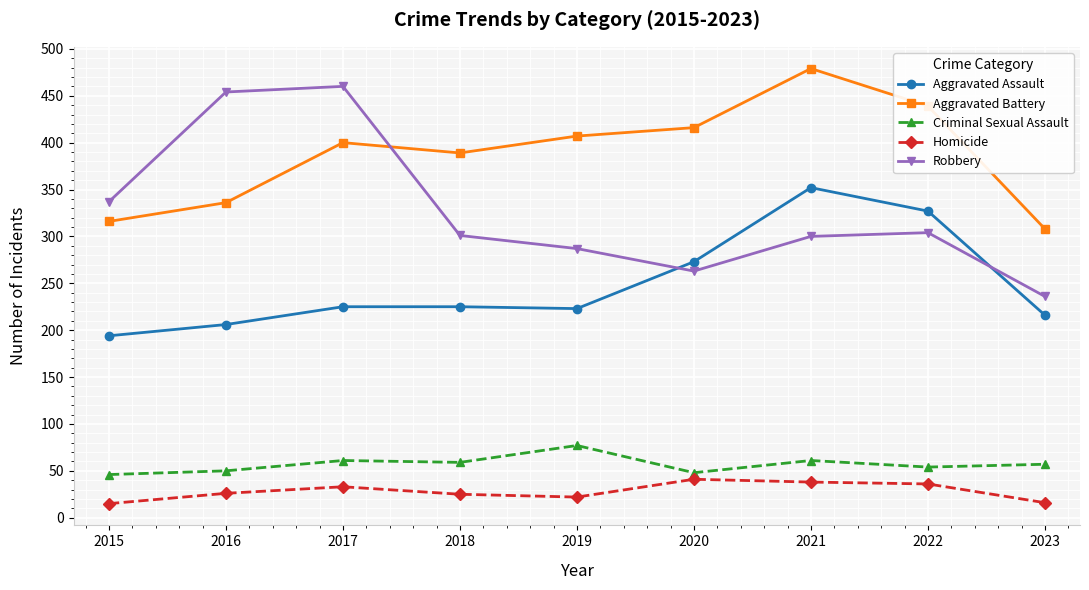

What is the smallest value displayed?

15